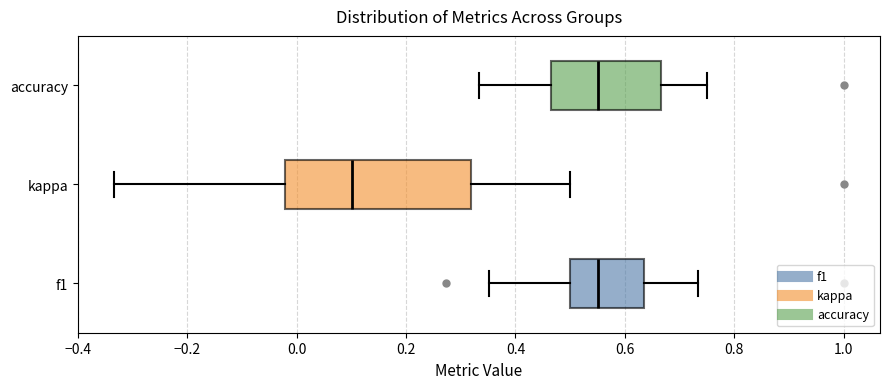

Reading bottom to top, transcribe this box plot: for each box, give where its median line is, the range the box spans, and where its two whiskers end, as read against the x-axis. The values are not printed on the chart, so give them approximately, as read against the axis.

f1: median 0.56, box 0.50 to 0.64, whiskers 0.36 to 0.74
kappa: median 0.10, box -0.02 to 0.32, whiskers -0.34 to 0.50
accuracy: median 0.56, box 0.46 to 0.66, whiskers 0.34 to 0.76